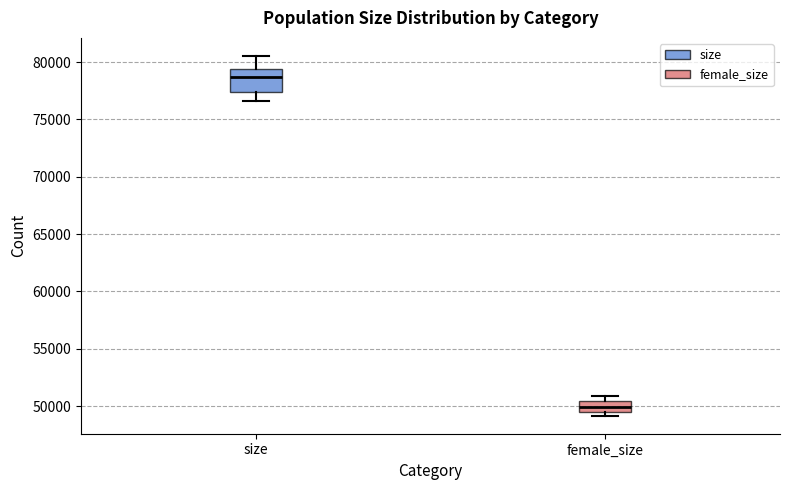

Where does the median line of the box for female_size sit on the y-axis? The values are not printed on the chart, so give them approximately, as read against the axis.

50000